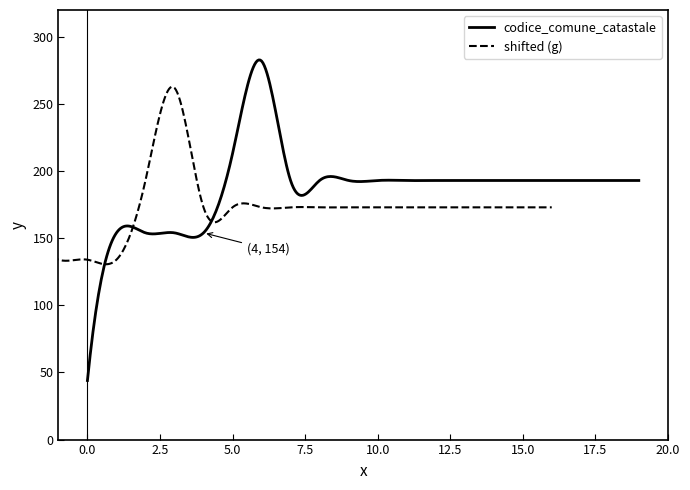

What is the sum of all values?

3664